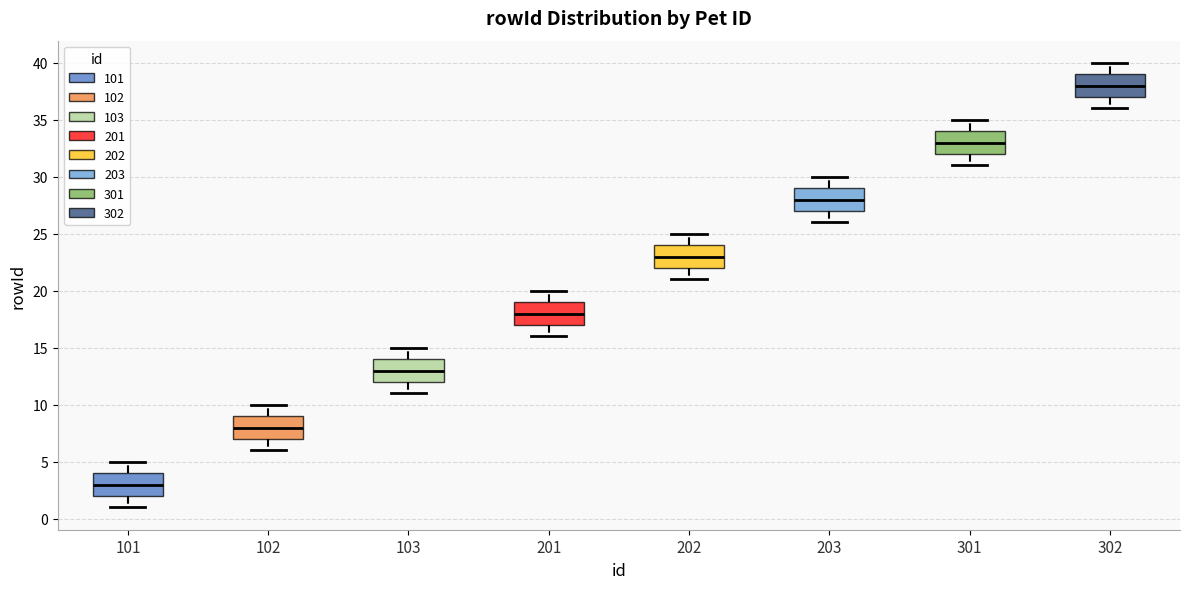

Which box's median line is the lowest?

101